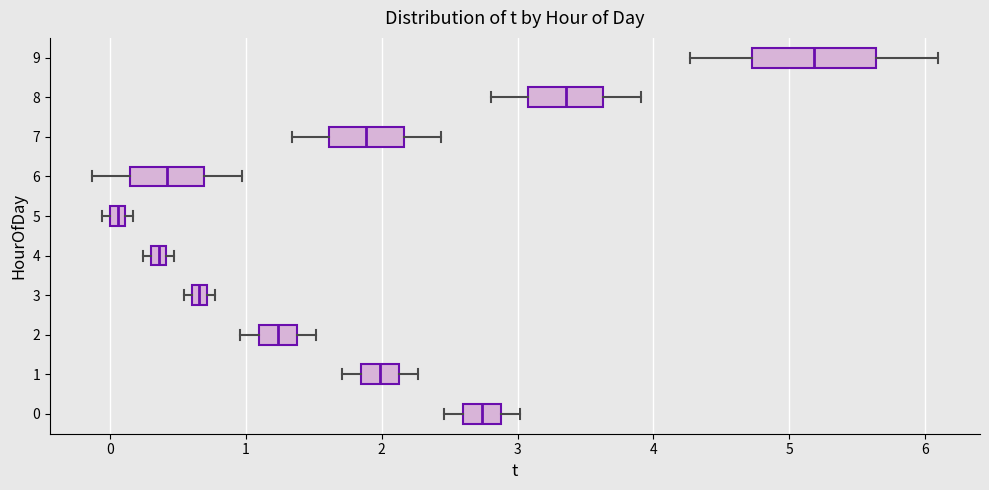

Which box's median line is the furthest to the left?

5